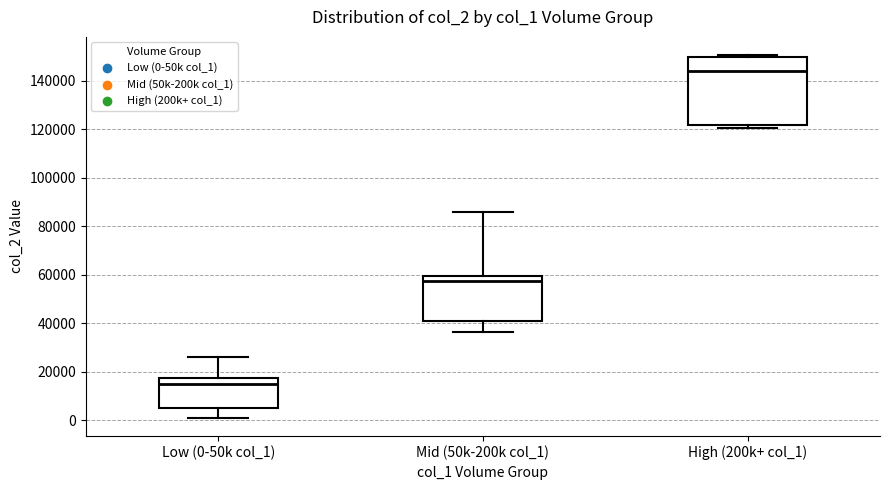

Reading left to right, read every box against the y-axis: the position of its median line, the range the box covers, and the ends of its whiskers. The values are not printed on the chart, so give them approximately, as read against the axis.

Low (0-50k col_1): median 14000, box 4000 to 18000, whiskers 0 to 26000
Mid (50k-200k col_1): median 58000, box 42000 to 60000, whiskers 36000 to 86000
High (200k+ col_1): median 144000, box 122000 to 150000, whiskers 120000 to 150000 (just above the box's upper edge)